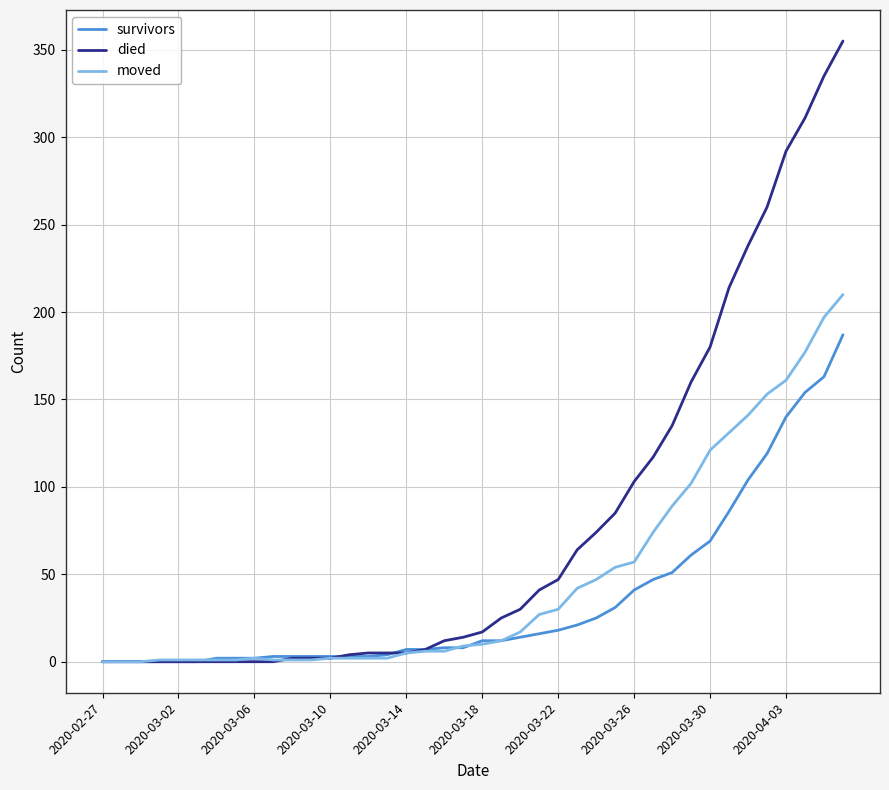

List the series in order of their peak value, lowest first.

survivors, moved, died